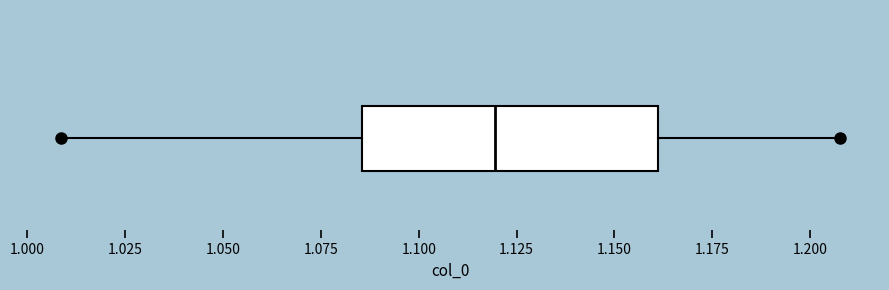

Read this box plot against the x-axis: the position of the median line, the range covered by the box, and the ends of both whiskers. The values are not printed on the chart, so give them approximately, as read against the axis.

median 1.120, box 1.085 to 1.160, whiskers 1.010 to 1.210